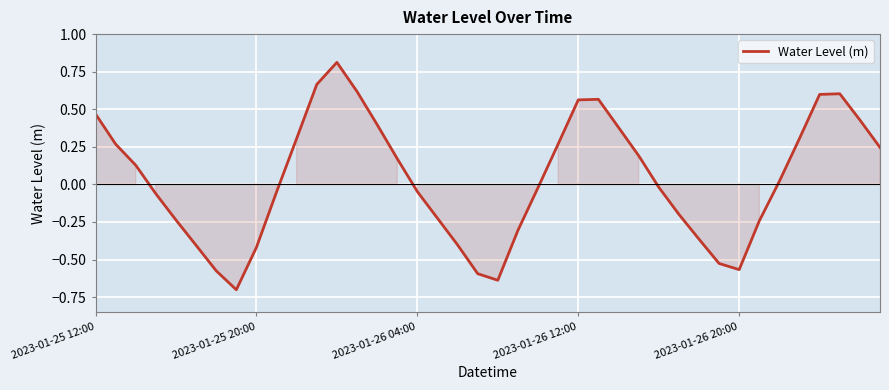

What is the greatest value displayed?

0.8